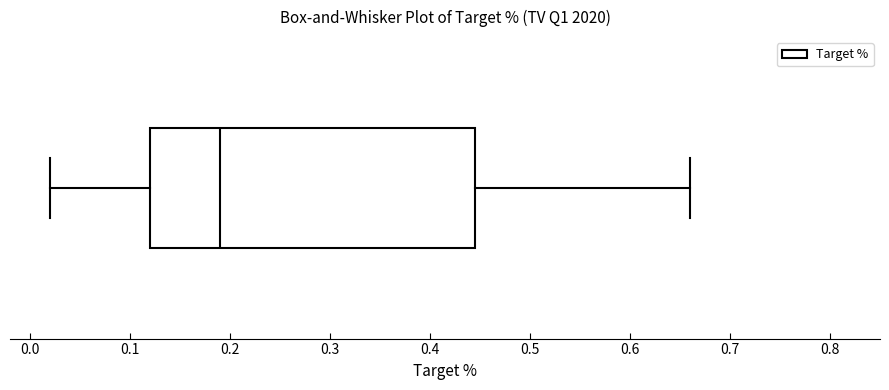

Transcribe this box plot: give where the median line is, the range the box spans, and where the two whiskers end, as read against the x-axis. The values are not printed on the chart, so give them approximately, as read against the axis.

median 0.19, box 0.12 to 0.45, whiskers 0.02 to 0.66